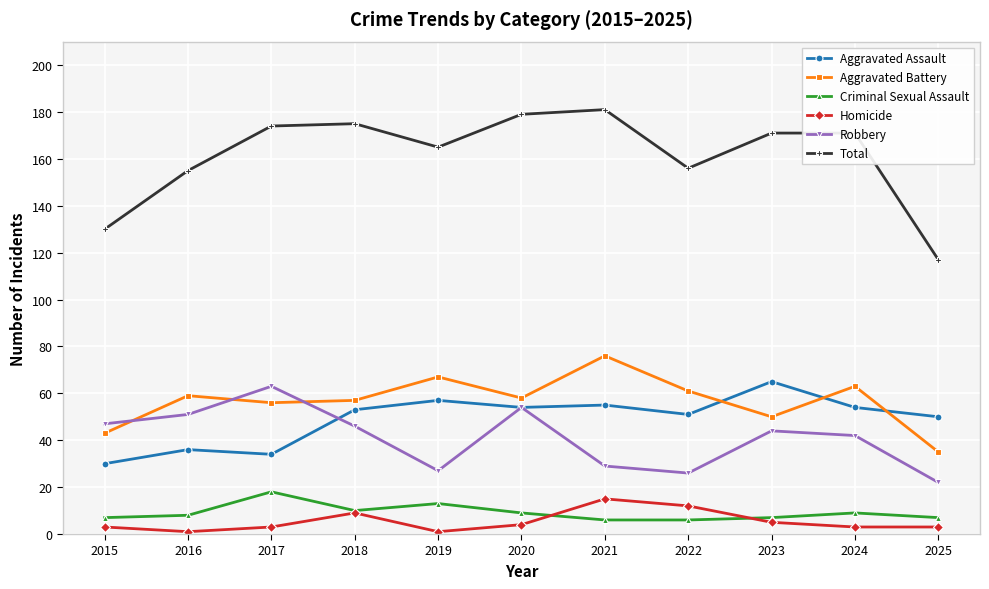

What is the value of the Robbery point at the 3rd from the left?

63